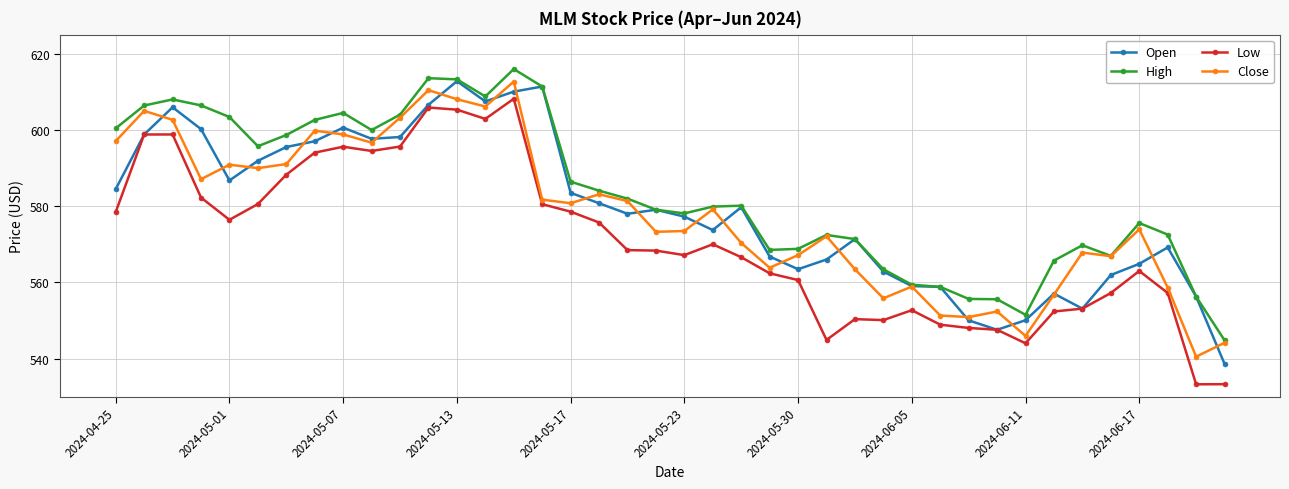

What is the value of the High point at the 31st from the left?

555.6